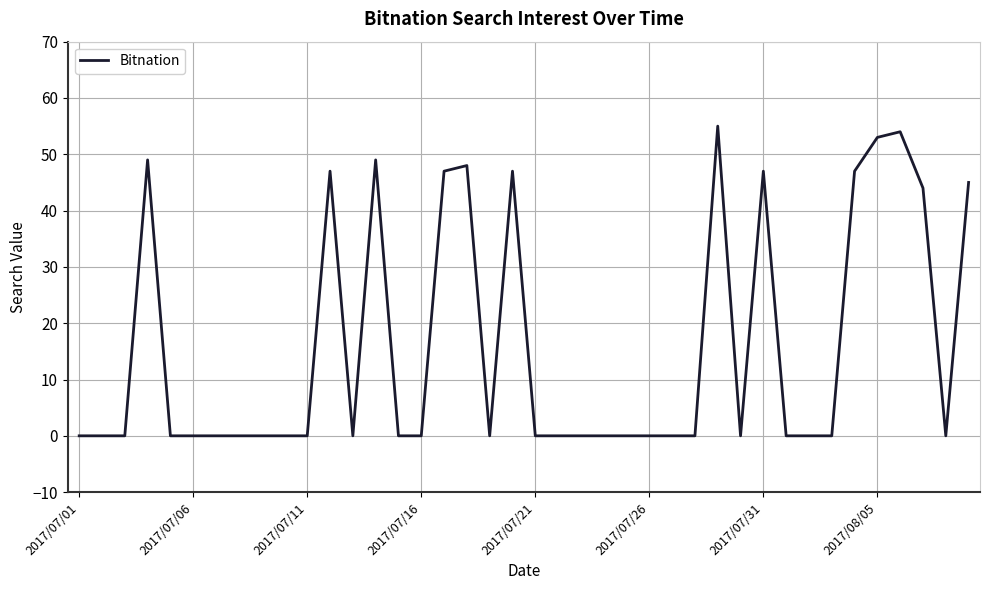

What is the difference between the maximum and minimum values?

55